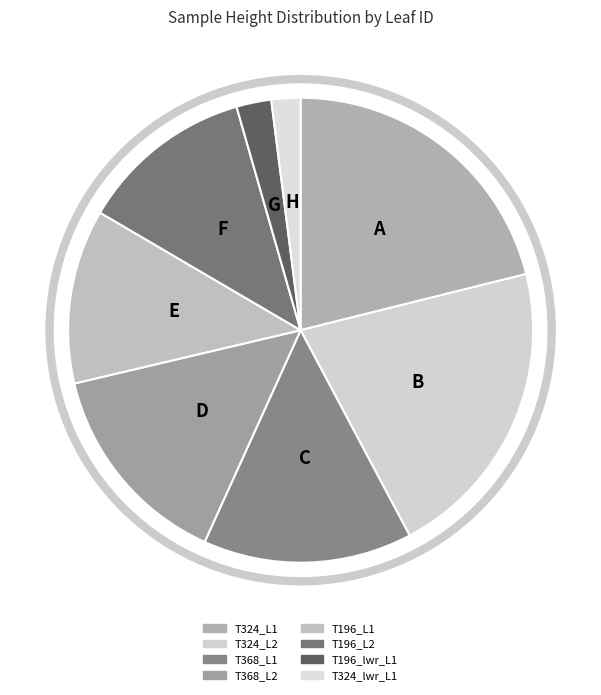

Count the number of slices in the pie.

8